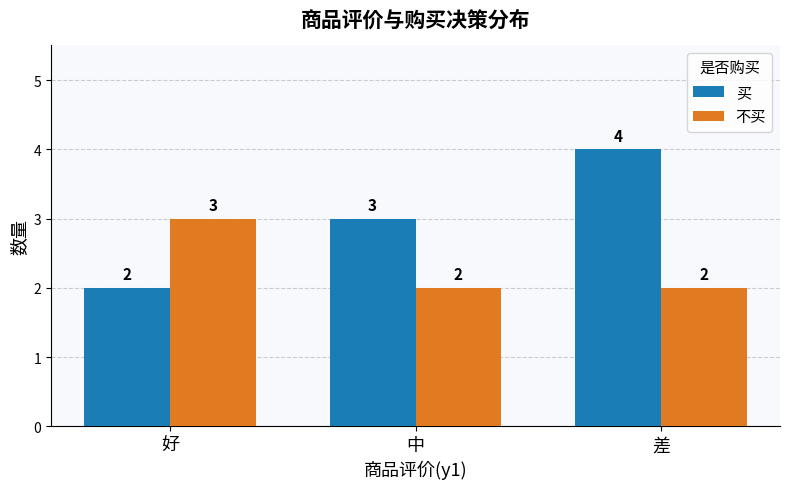

At which label does 买 reach its peak?

差